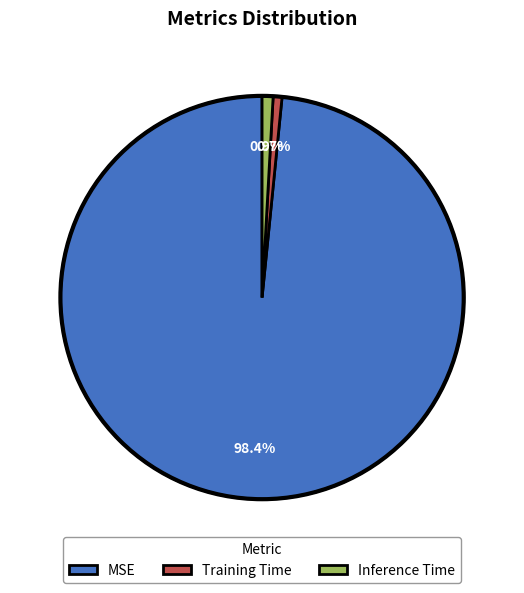

True or false: Inference Time accounts for 1% of the total.

True